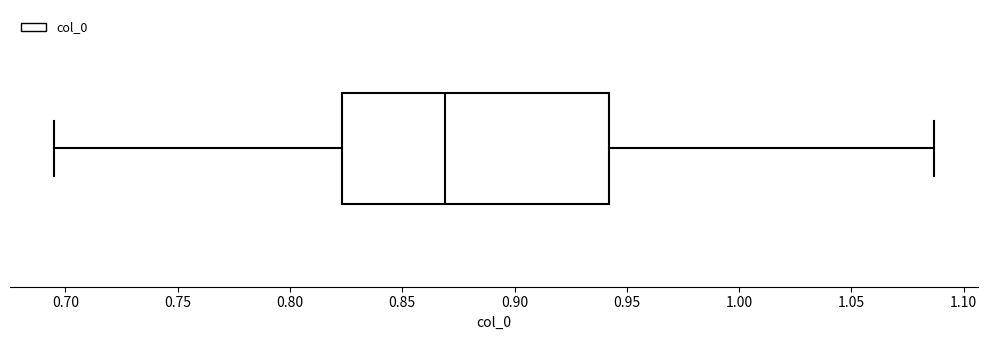

Read this box plot against the x-axis: the position of the median line, the range covered by the box, and the ends of both whiskers. The values are not printed on the chart, so give them approximately, as read against the axis.

median 0.870, box 0.825 to 0.940, whiskers 0.695 to 1.085